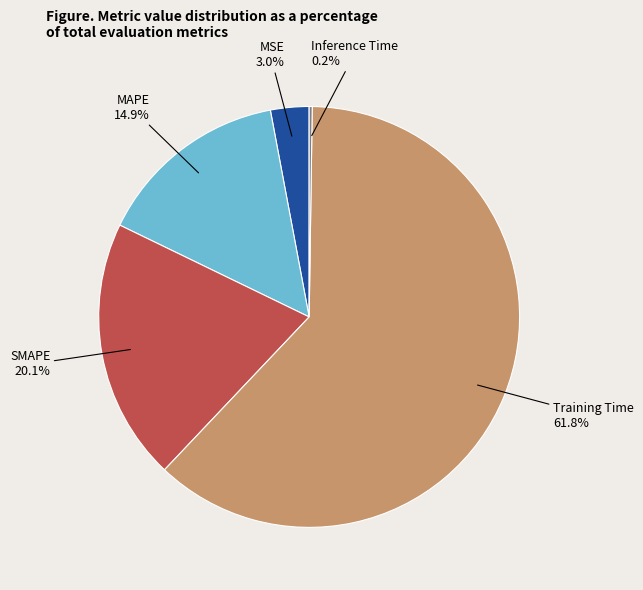

Does Training Time represent more than half of the total?

Yes